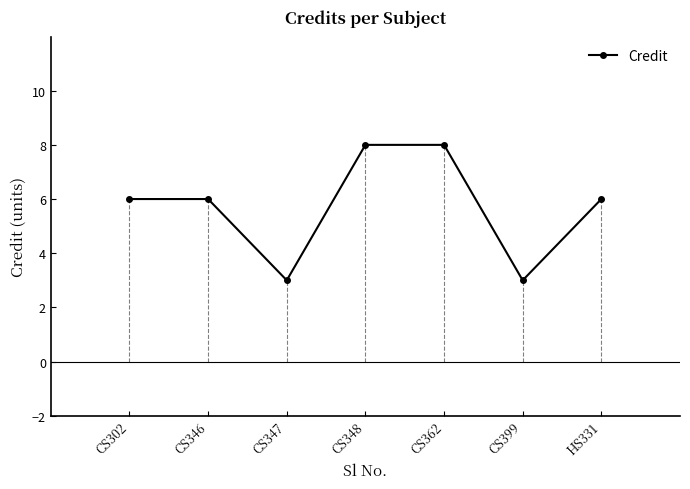

The value at CS346 is 6. True or false?

True